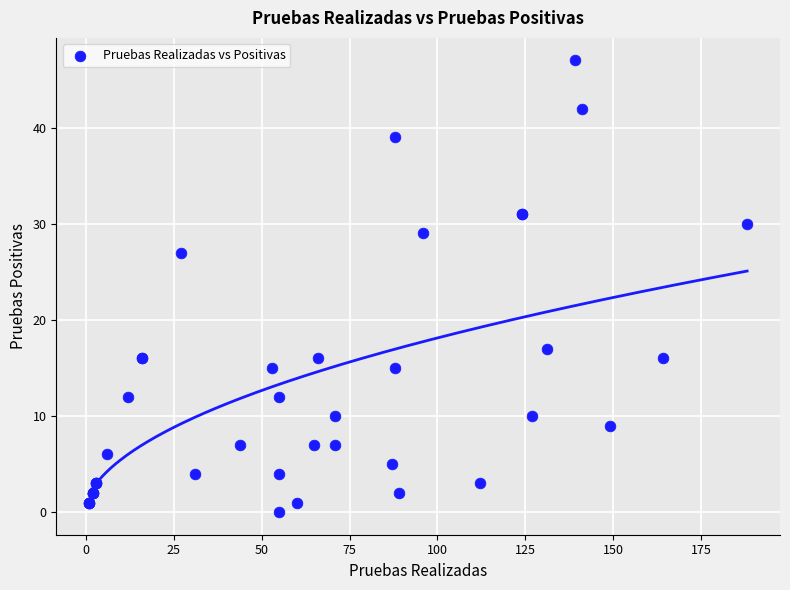

What Y value in the scatter plot is closest to 23?

27